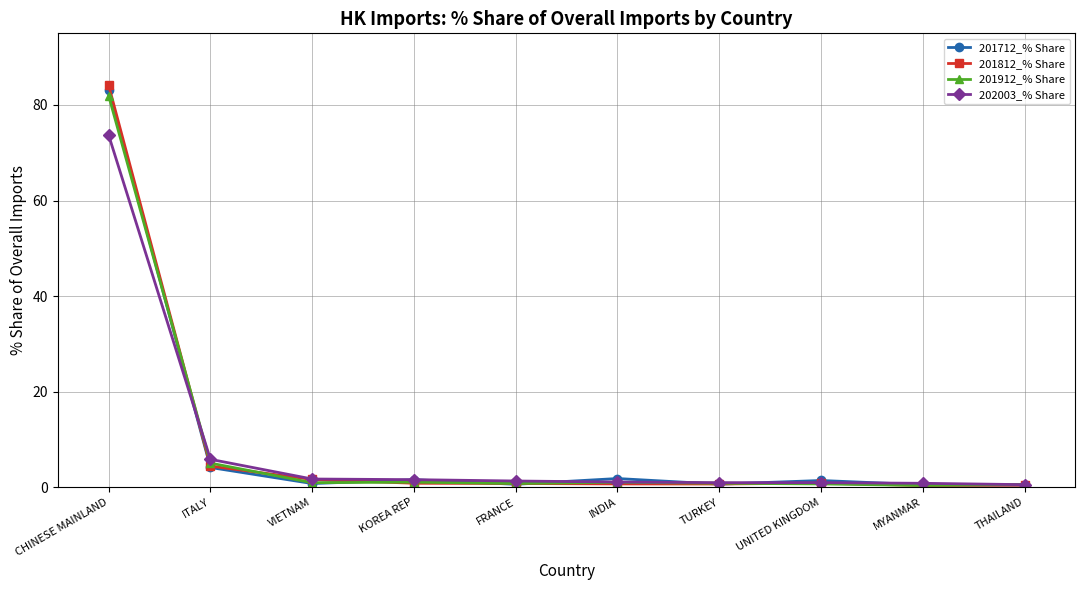

What is the label of the 6th point from the right?

FRANCE